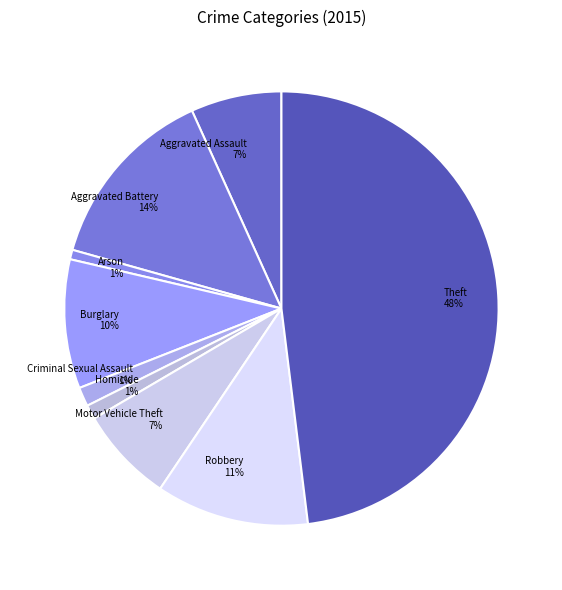

To the nearest percent, what is the combined percentage of Homicide and Burglary?

11%